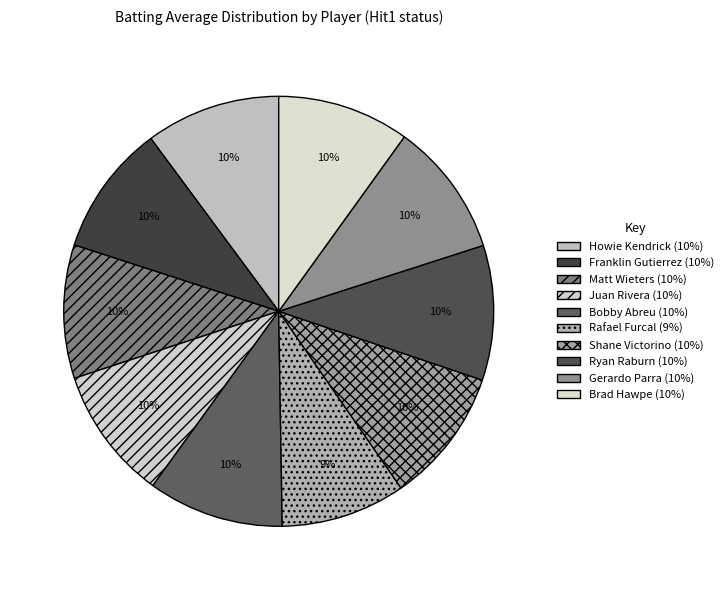

Is it true that Brad Hawpe is 24% of the pie?

False